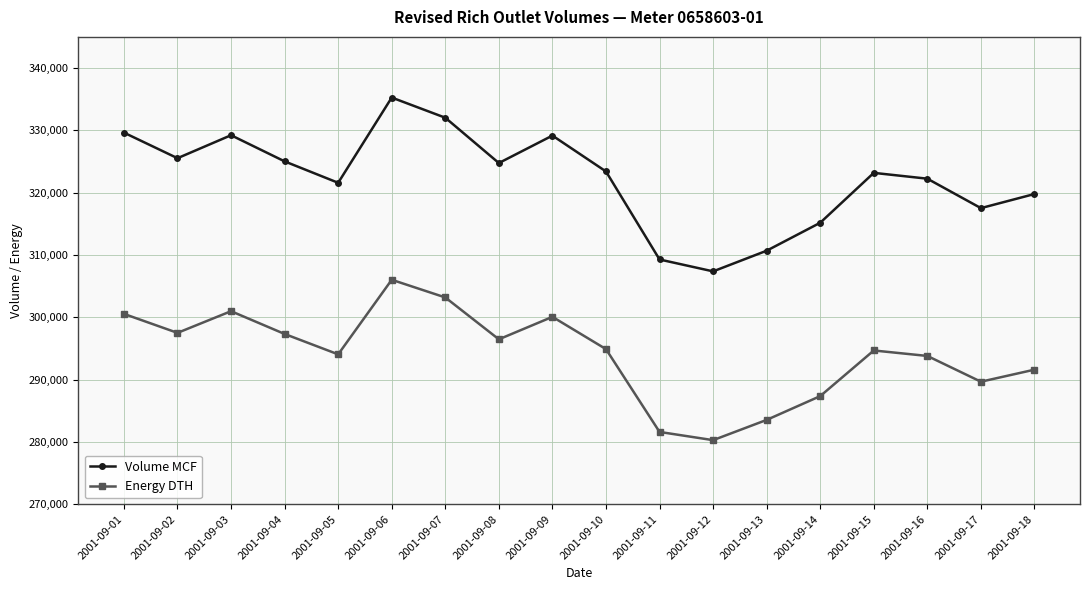

What is the highest value of the Energy DTH series?

306023